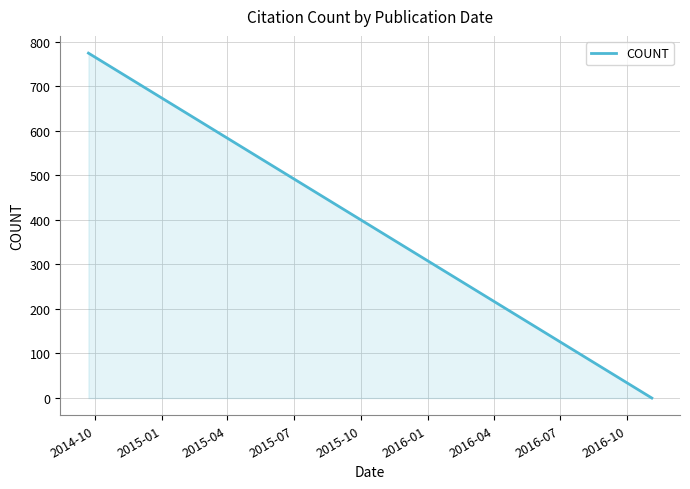

What is the difference between the maximum and minimum values?

774